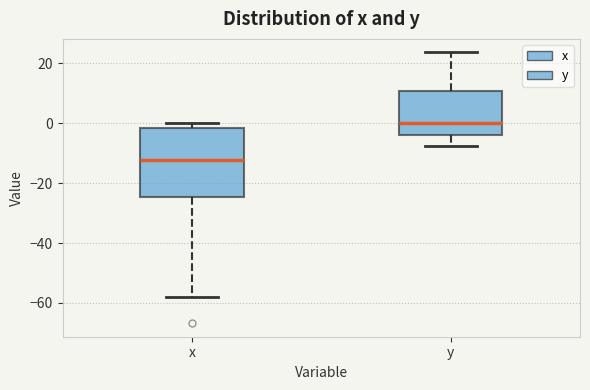

Reading left to right, transcribe this box plot: for each box, give where its median line is, the range the box spans, and where its two whiskers end, as read against the y-axis. The values are not printed on the chart, so give them approximately, as read against the axis.

x: median -12, box -24 to -2, whiskers -58 to 0
y: median 0, box -4 to 10, whiskers -8 to 24